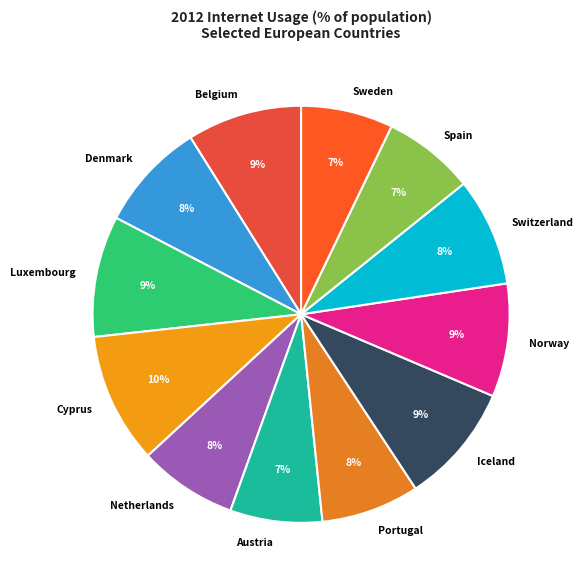

Does Netherlands represent more than half of the total?

No